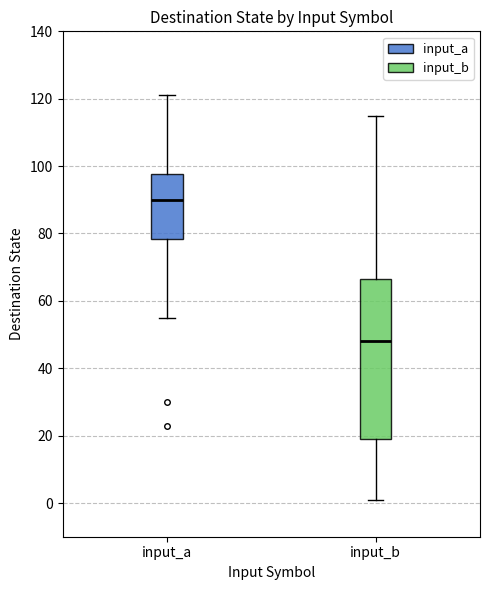

Reading left to right, read every box against the y-axis: the position of its median line, the range the box covers, and the ends of its whiskers. The values are not printed on the chart, so give them approximately, as read against the axis.

input_a: median 90, box 78 to 98, whiskers 56 to 122
input_b: median 48, box 20 to 66, whiskers 2 to 116